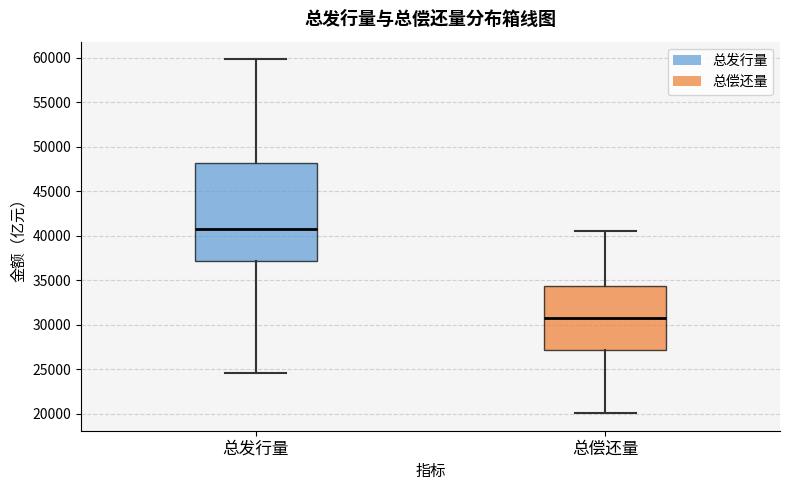

Where does the median line of the box for 总发行量 sit on the y-axis? The values are not printed on the chart, so give them approximately, as read against the axis.

40500